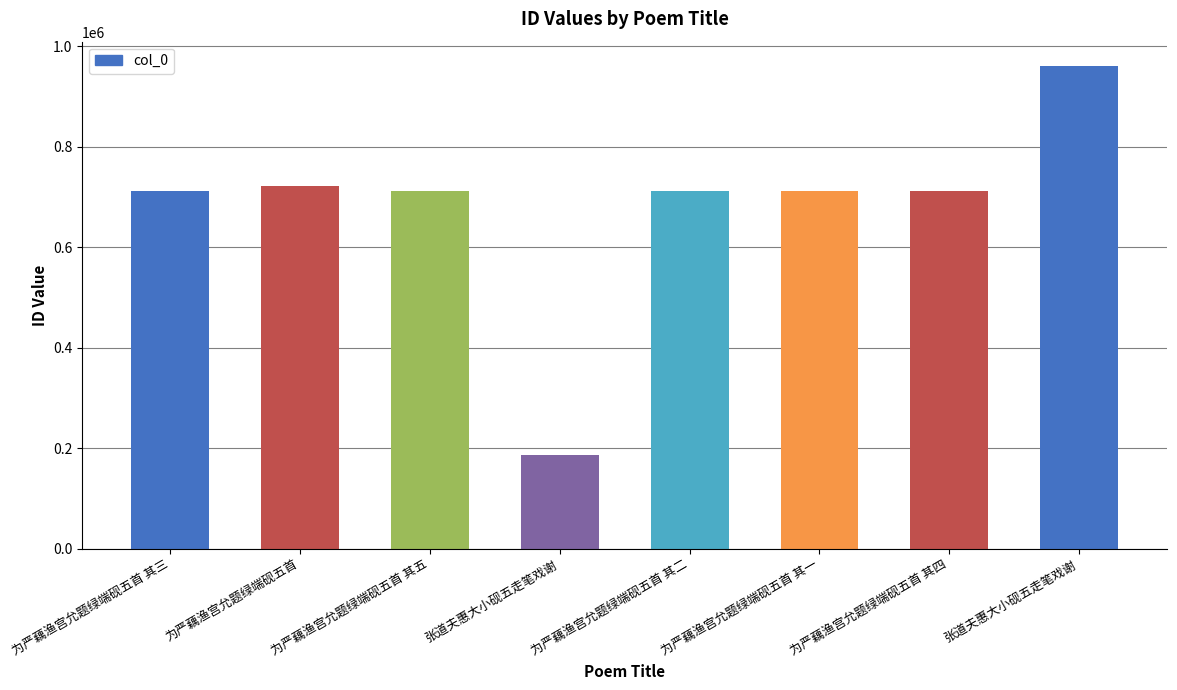

List the labels in order of value, largest first.

张道夫惠大小砚五走笔戏谢, 为严藕渔宫允题绿端砚五首, 为严藕渔宫允题绿端砚五首 其五, 为严藕渔宫允题绿端砚五首 其四, 为严藕渔宫允题绿端砚五首 其三, 为严藕渔宫允题绿端砚五首 其二, 为严藕渔宫允题绿端砚五首 其一, 张道夫惠大小砚五走笔戏谢